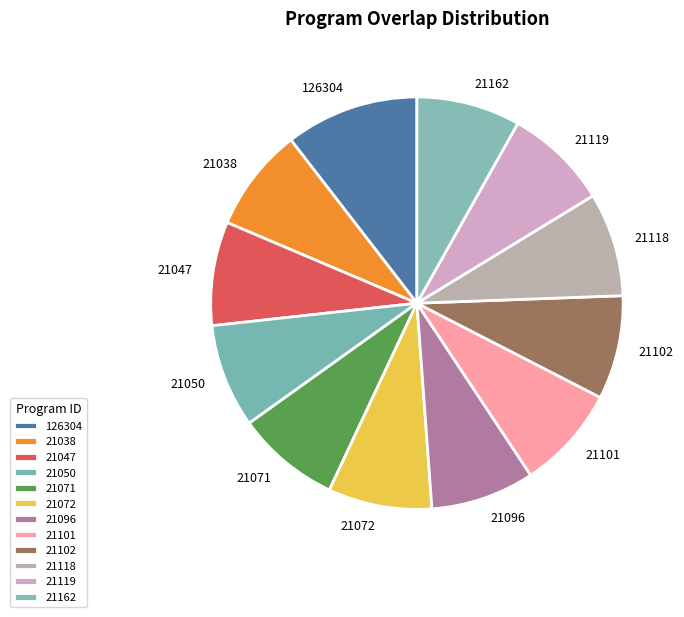

Is there any slice that represents more than half of the pie?

No